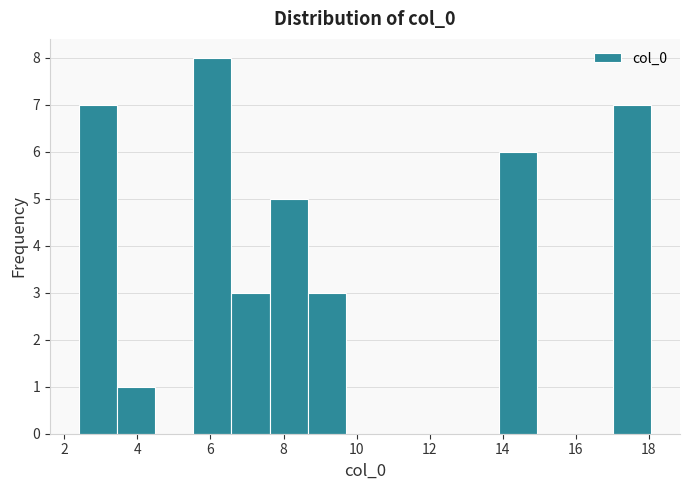

Reading left to right, transcribe this chart: for each bar, give the range it covers on the x-axis and its height. Neither the bar edges nor the heights are printed on the chart, so give them approximately, as read against the axes.

2.4 to 3.4: 7
3.4 to 4.4: 1
4.4 to 5.6: 0
5.6 to 6.6: 8
6.6 to 7.6: 3
7.6 to 8.6: 5
8.6 to 9.8: 3
9.8 to 10.8: 0
10.8 to 11.8: 0
11.8 to 12.8: 0
12.8 to 13.8: 0
13.8 to 15.0: 6
15.0 to 16.0: 0
16.0 to 17.0: 0
17.0 to 18.0: 7